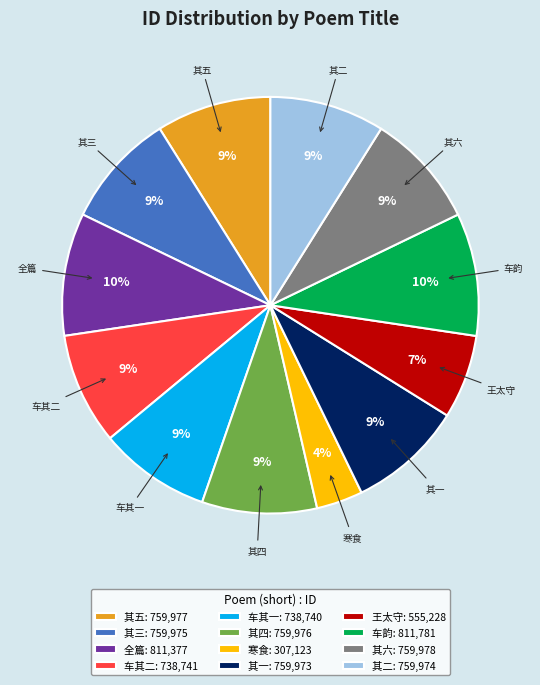

Is the sum of 其三: 759,975 and 其六: 759,978 greater than half?

No